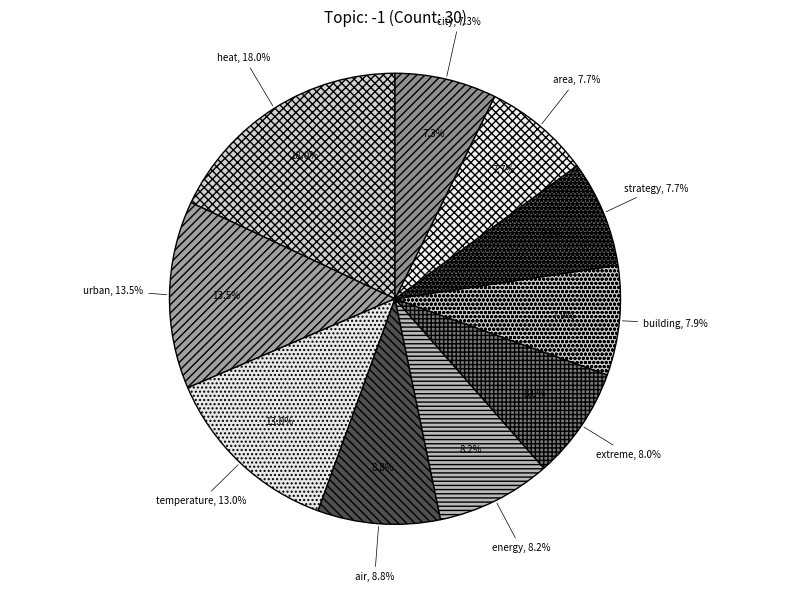

How many segments does this pie chart have?

10